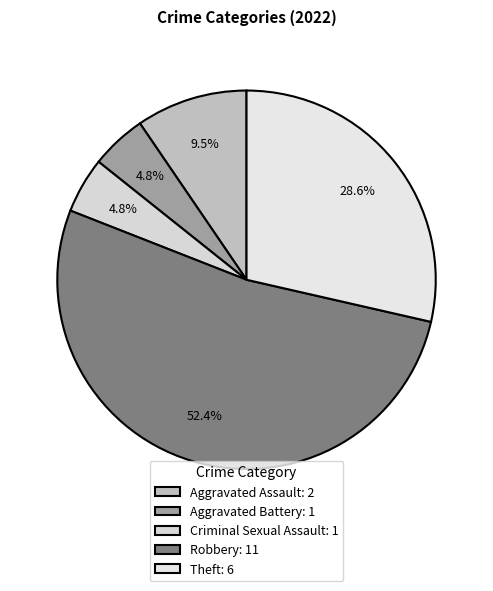

What is the ratio of the value at Theft to the value at Aggravated Assault?

3.0